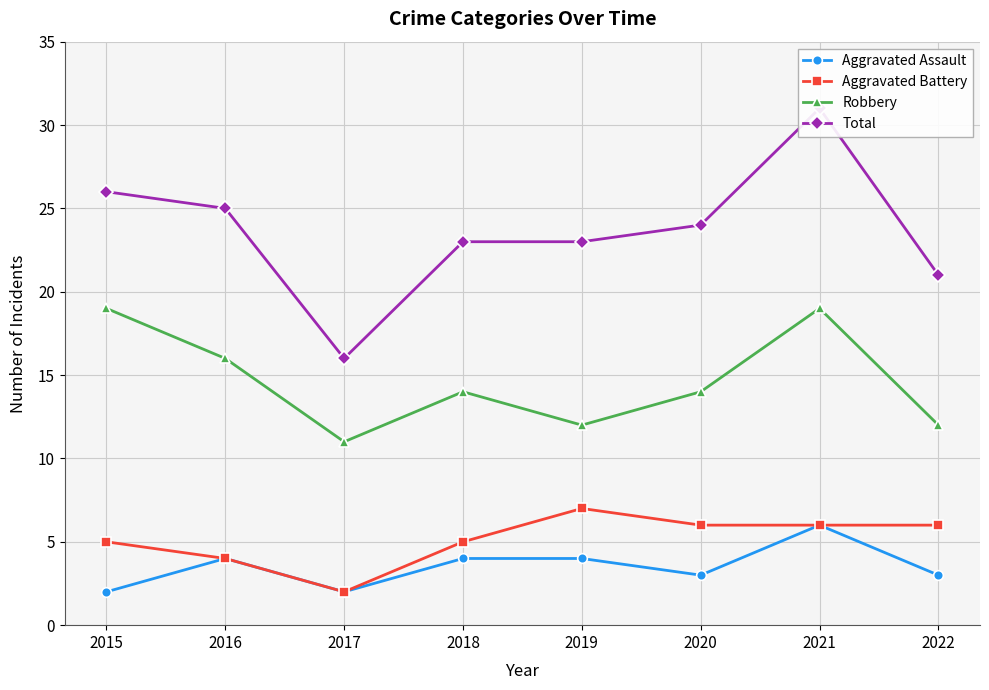

Is this an area chart (filled region under the line)?

No